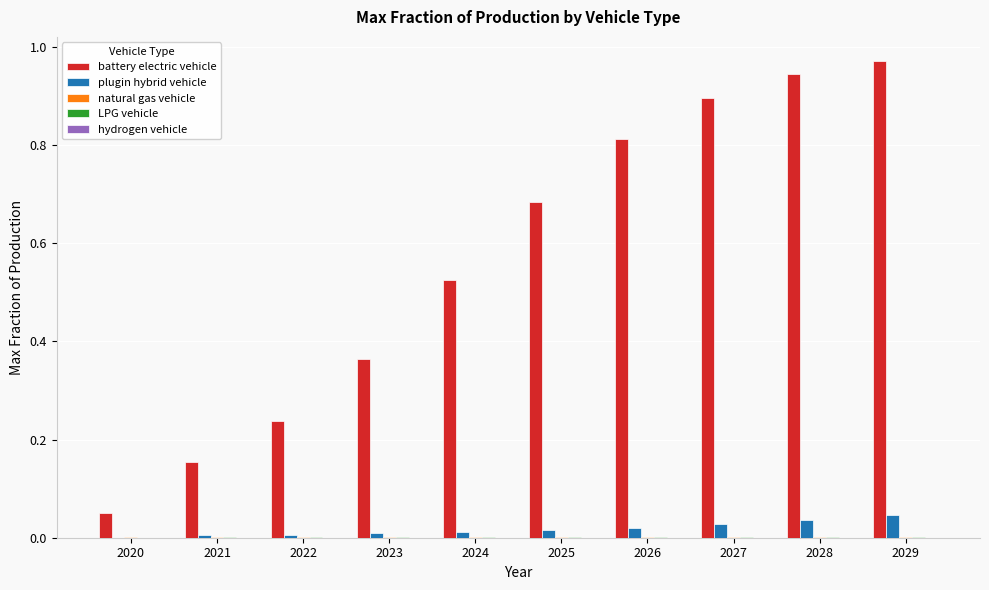

Which series has the largest total across all categories?

battery electric vehicle